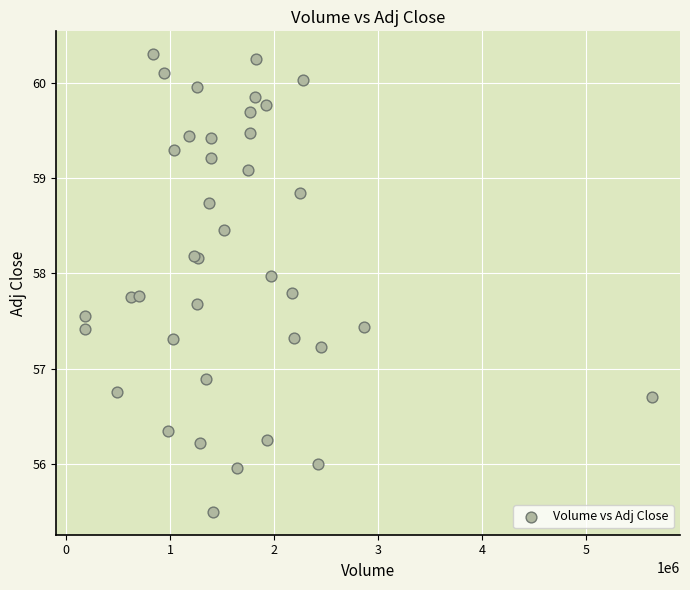

What Y value in the scatter plot is closest to 57?

56.9